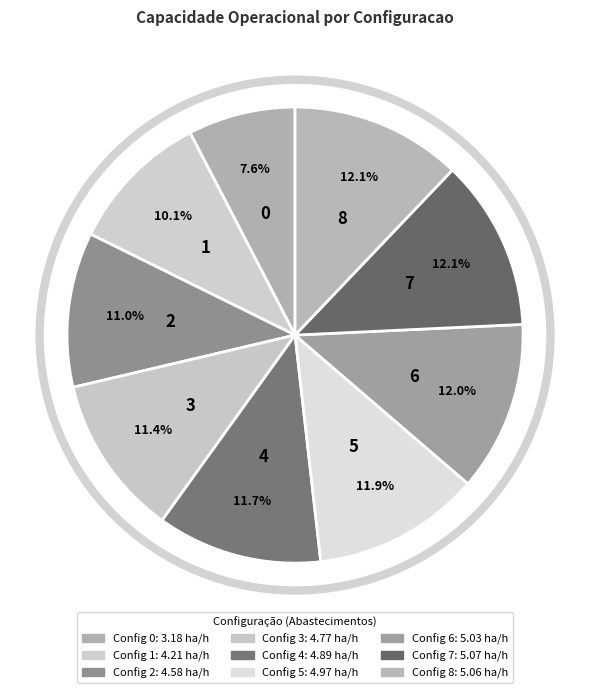

Count the number of slices in the pie.

9